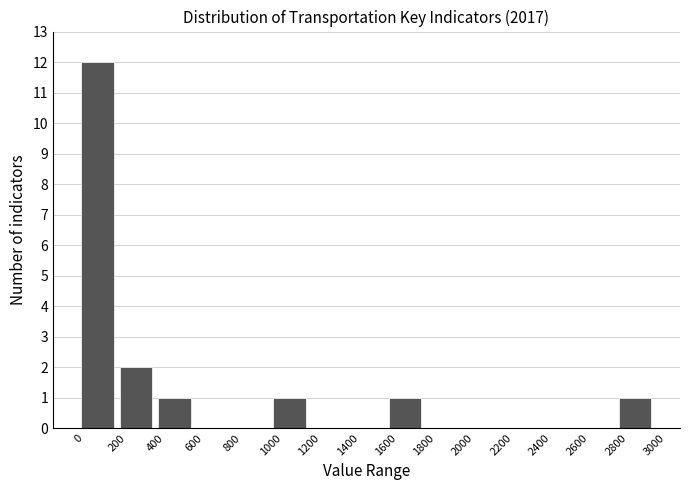

Reading left to right, list every bar in this chart as the range it spans on the x-axis followed by its height. The values are not printed on the chart, so give them approximately, as read against the axis.

0 to 200: 12
200 to 400: 2
400 to 600: 1
600 to 800: 0
800 to 1000: 0
1000 to 1200: 1
1200 to 1400: 0
1400 to 1600: 0
1600 to 1800: 1
1800 to 2000: 0
2000 to 2200: 0
2200 to 2400: 0
2400 to 2600: 0
2600 to 2800: 0
2800 to 3000: 1